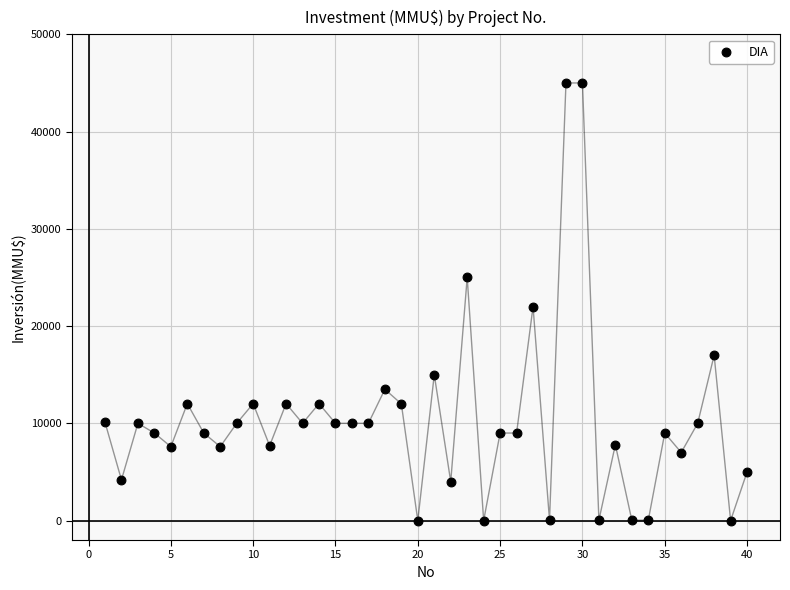

What is the range of X values (max minus min)?

39